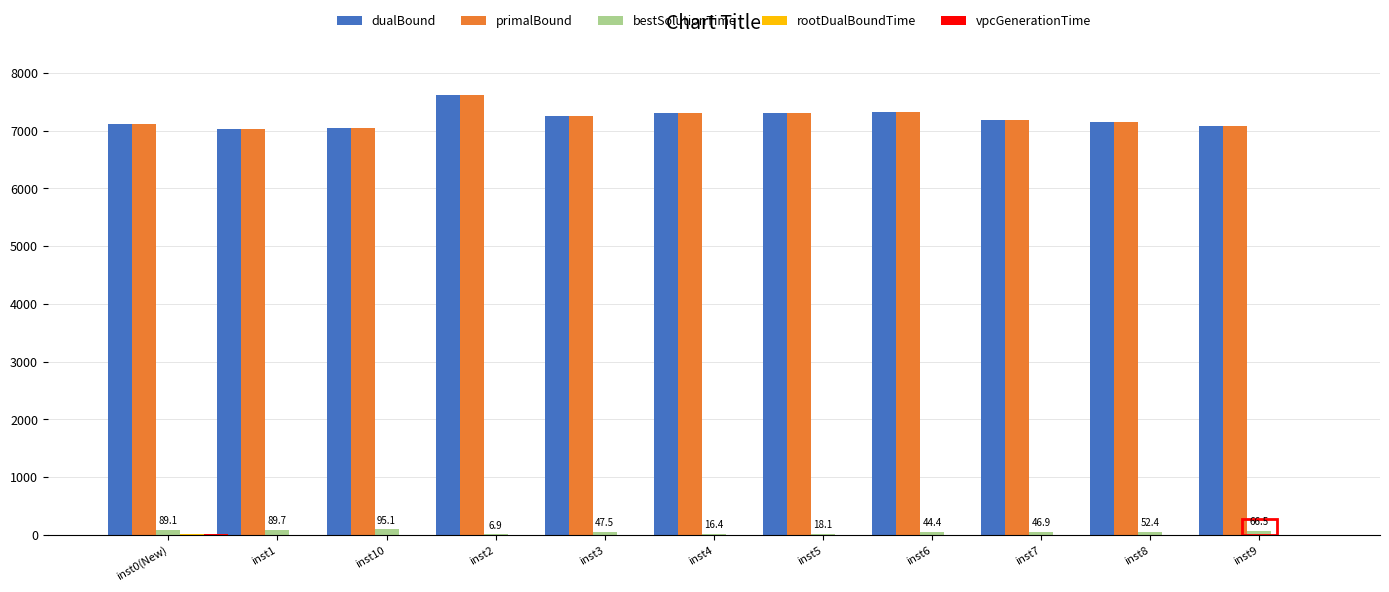

What is the highest value of the dualBound series?

7609.5